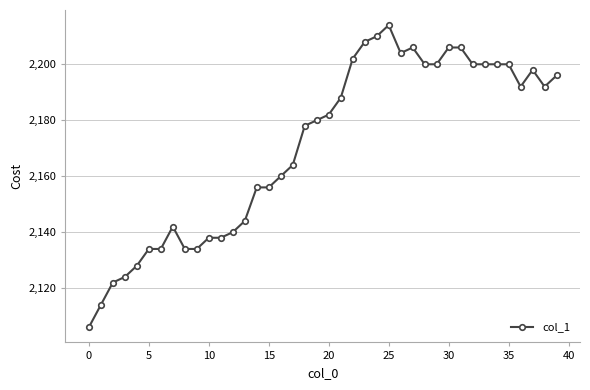

What is the difference between the second highest and second lowest values?

96